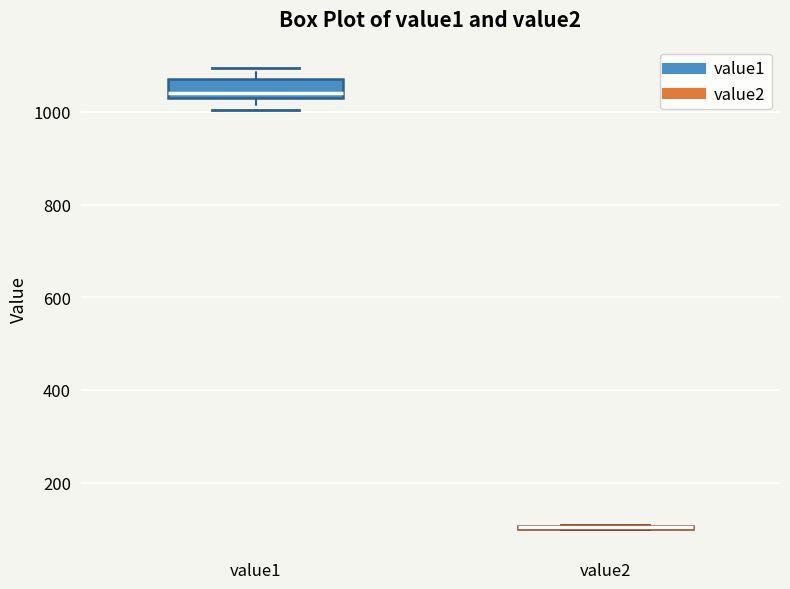

Reading left to right, transcribe this box plot: for each box, give where its median line is, the range the box spans, and where its two whiskers end, as read against the y-axis. The values are not printed on the chart, so give them approximately, as read against the axis.

value1: median 1040, box 1020 to 1080, whiskers 1000 to 1100
value2: box collapsed to a line at 100, whiskers 100 to 100